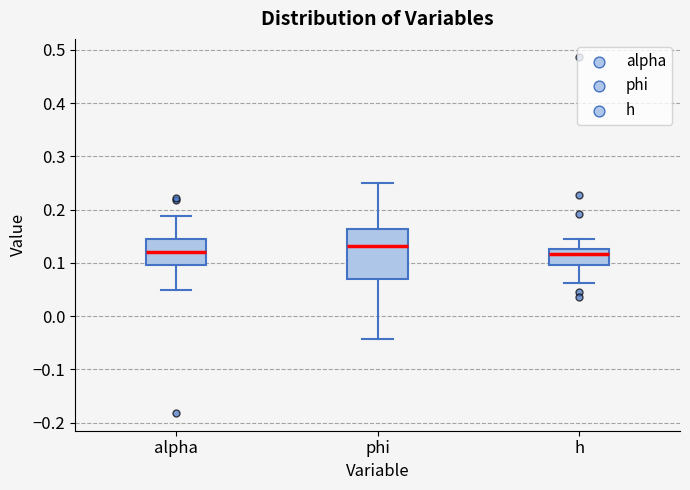

Which box is the tallest, from its lower edge to its upper edge?

phi